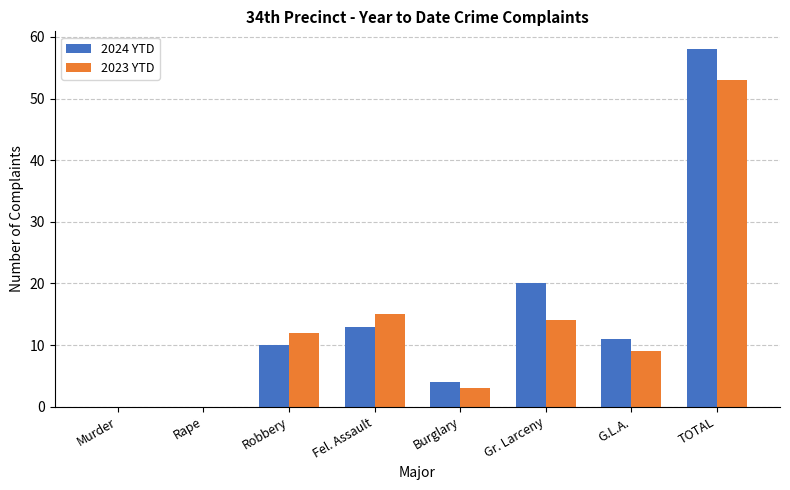

At which label does 2024 YTD first exceed 11?

Fel. Assault